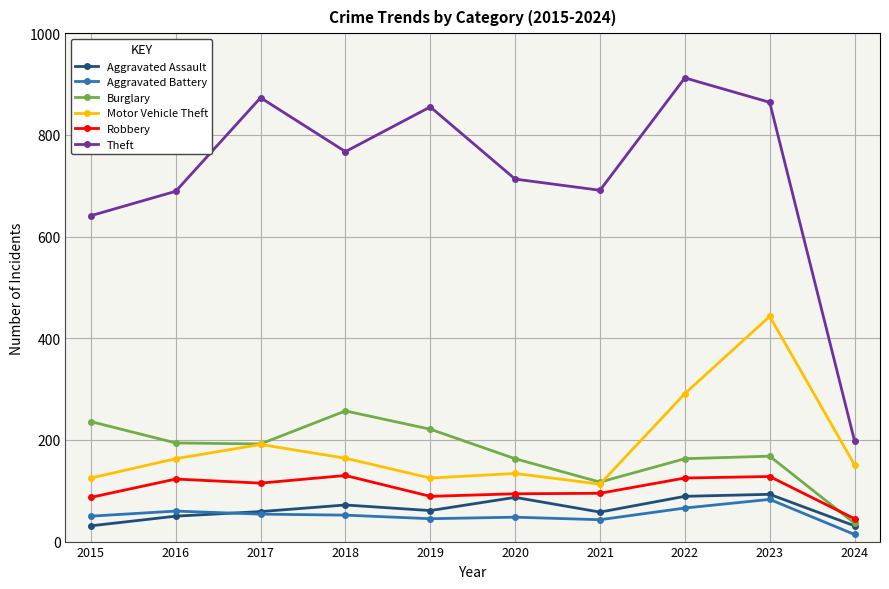

What are all the series names shown in the legend?

Aggravated Assault, Aggravated Battery, Burglary, Motor Vehicle Theft, Robbery, Theft